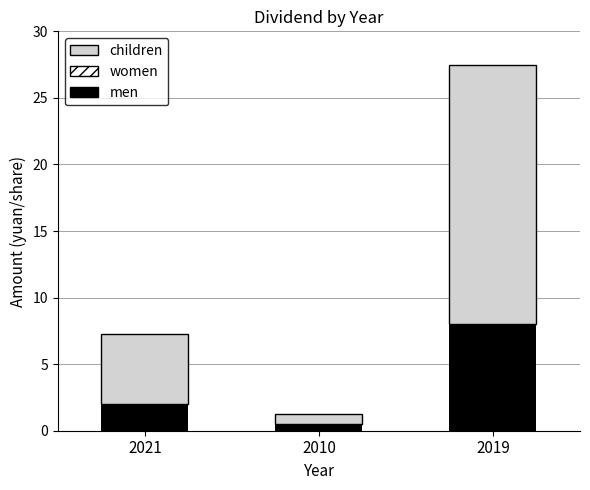

List the labels in order of men value, largest first.

2019, 2021, 2010